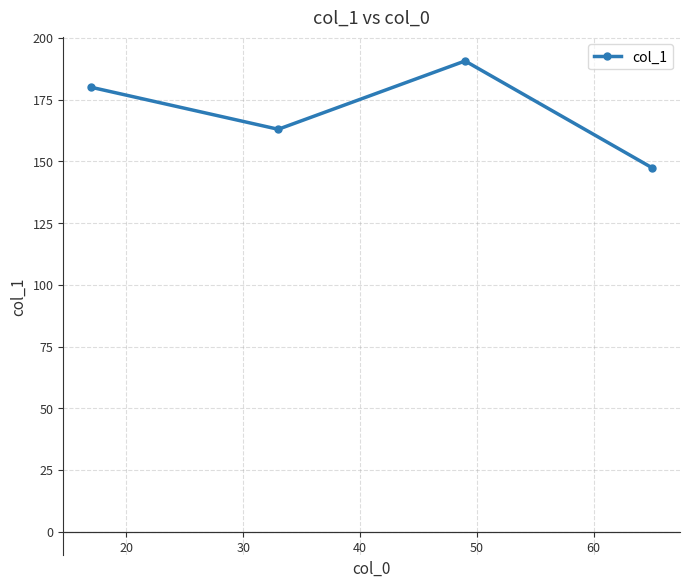

What is the sum of all values?

681.1